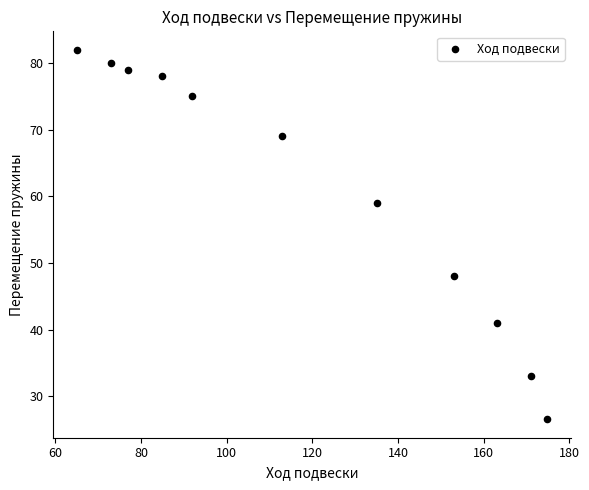

What is the average Y value?

61.0